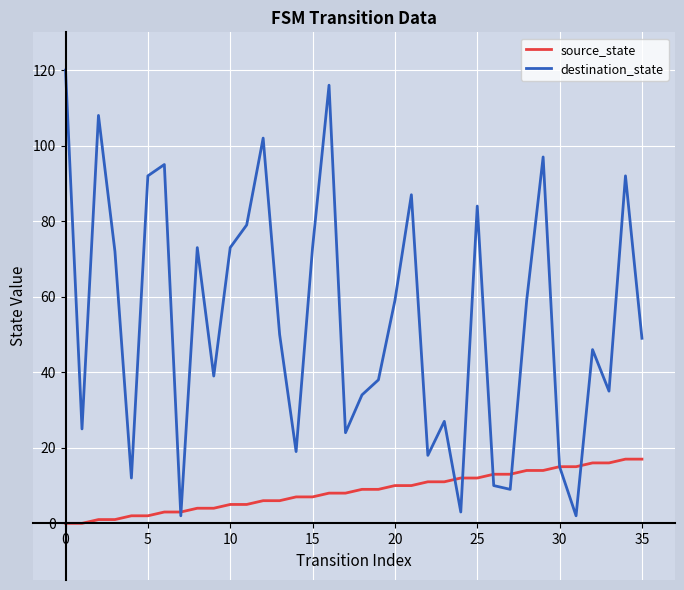

Count the number of data series in this chart.

2